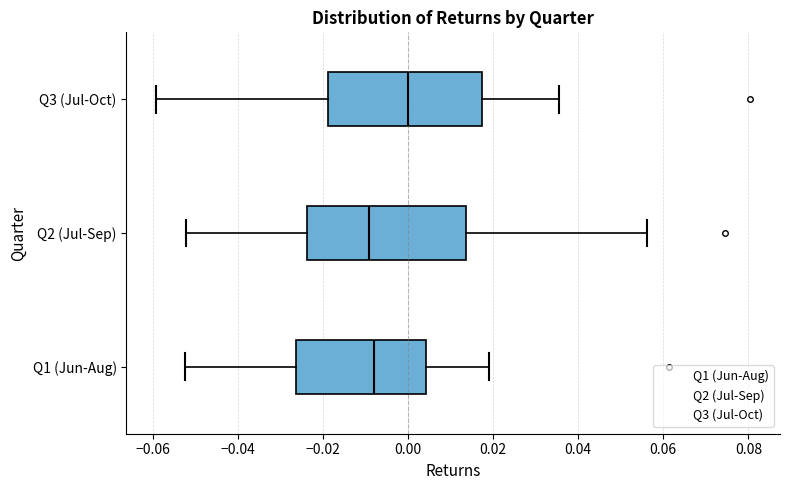

Where does the median line of the box for Q3 (Jul-Oct) sit on the x-axis? The values are not printed on the chart, so give them approximately, as read against the axis.

0.000